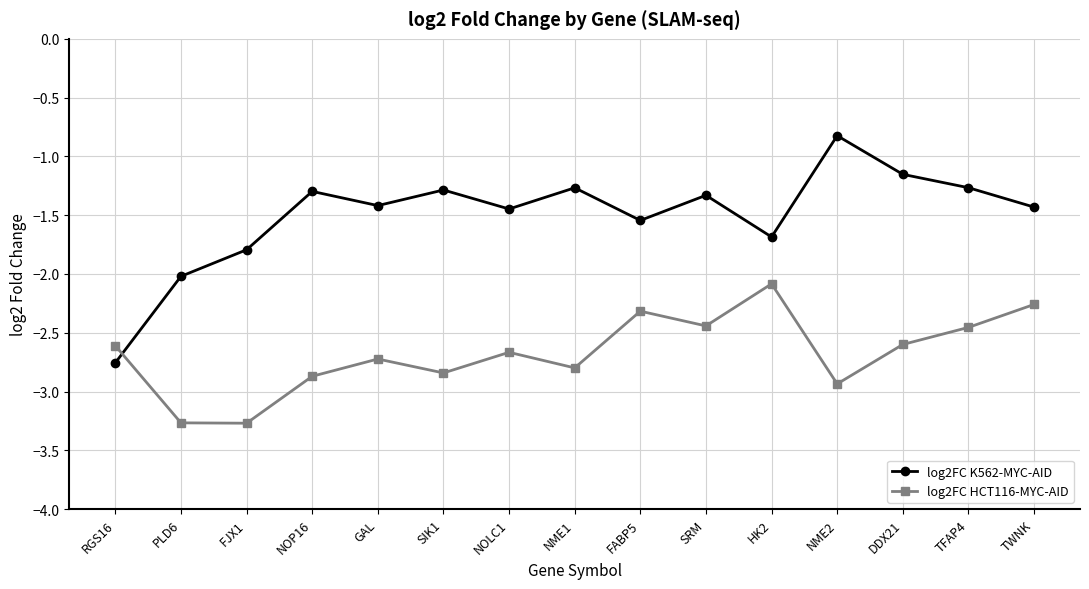

What is the difference between the maximum and minimum values in the log2FC HCT116-MYC-AID series?

1.2